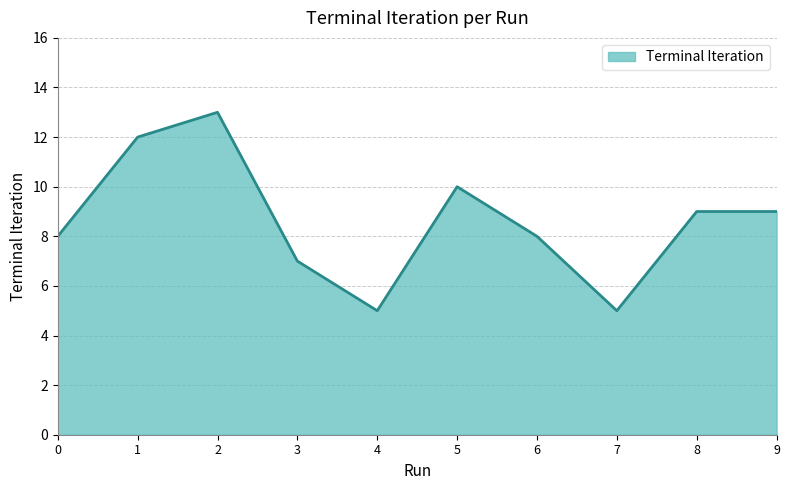

What is the greatest value displayed?

13